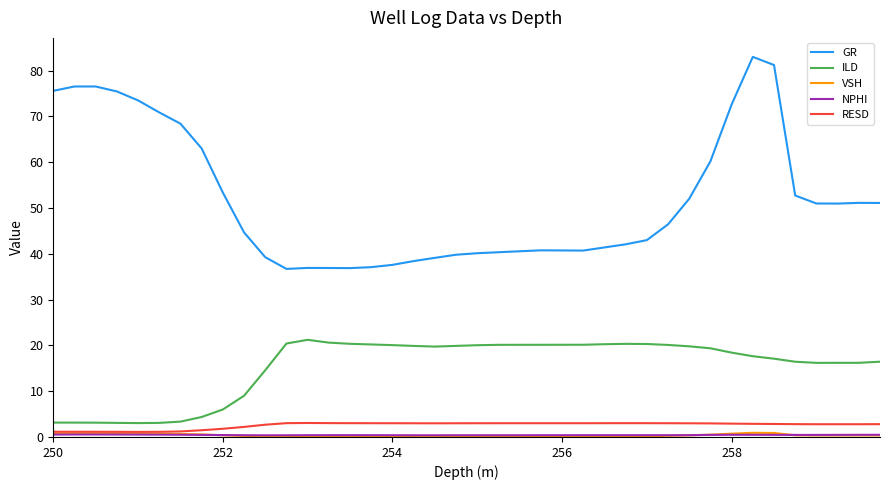

What is the maximum value shown in the chart?

83.0